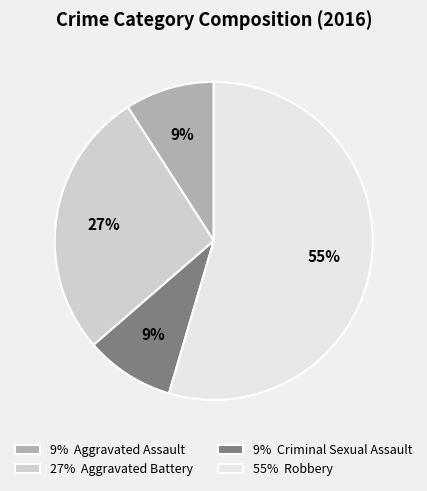

Do 55% Robbery and 9% Aggravated Assault together represent more than half of the pie?

Yes